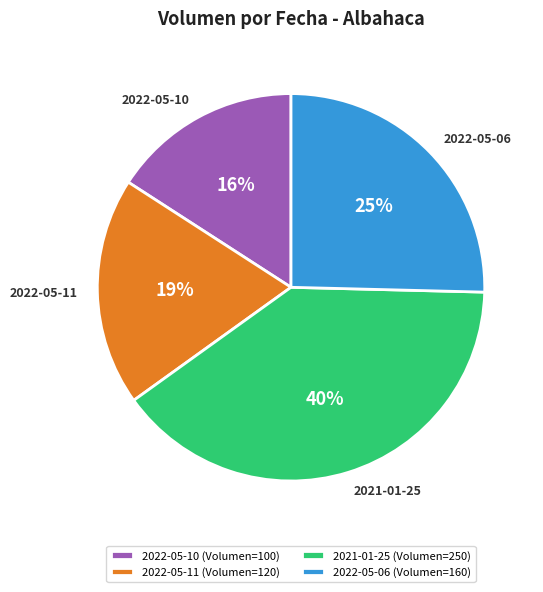

True or false: 2021-01-25 accounts for 48% of the total.

False